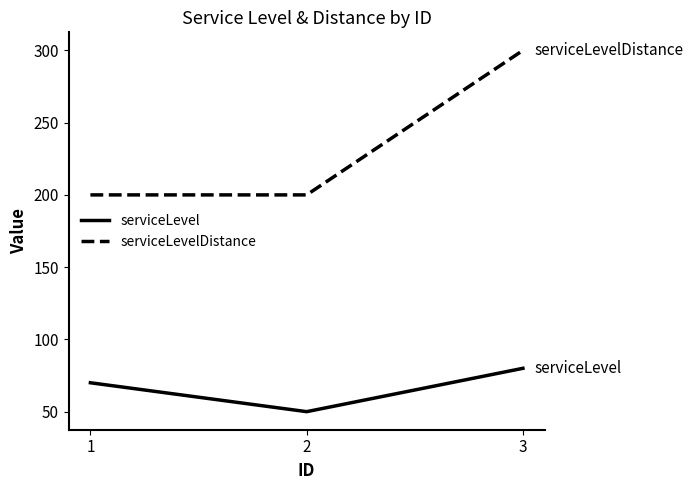

How many lines are shown in the chart?

2